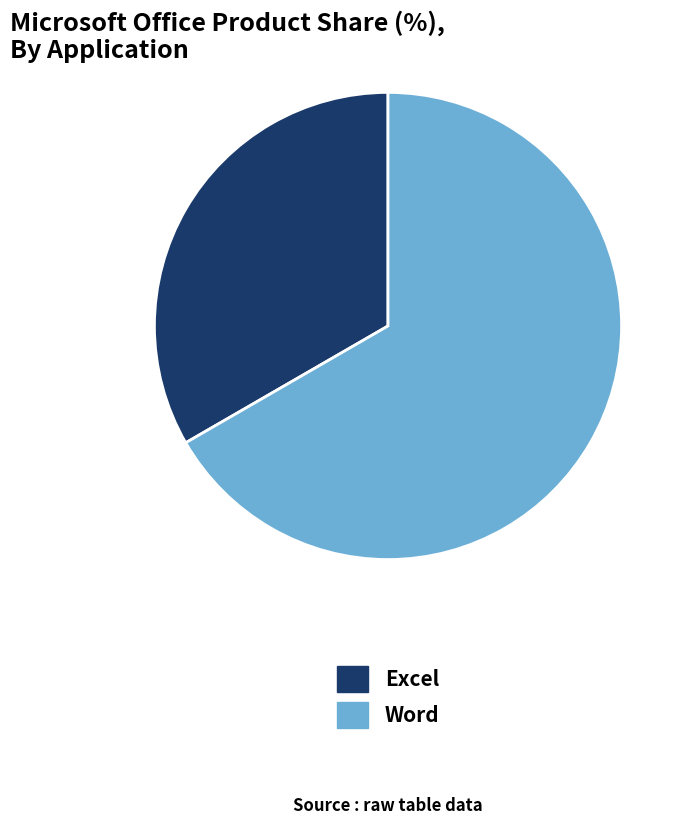

Count the number of slices in the pie.

2